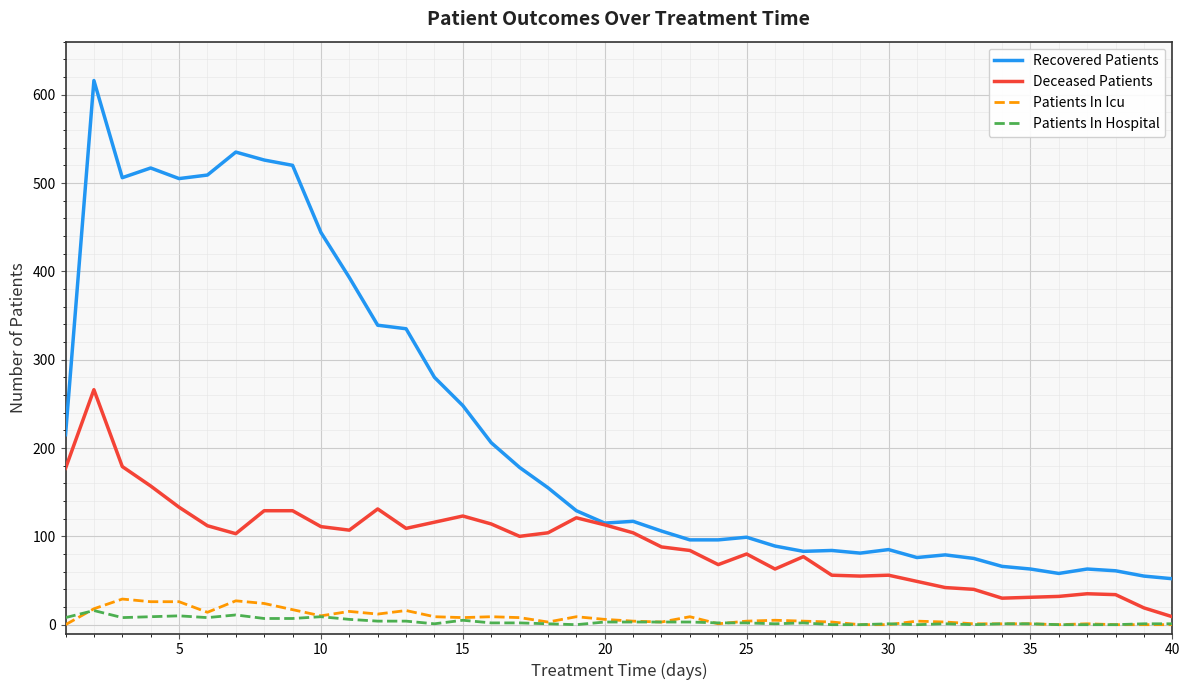

True or false: Recovered Patients and Patients In Hospital cross at least once.

False